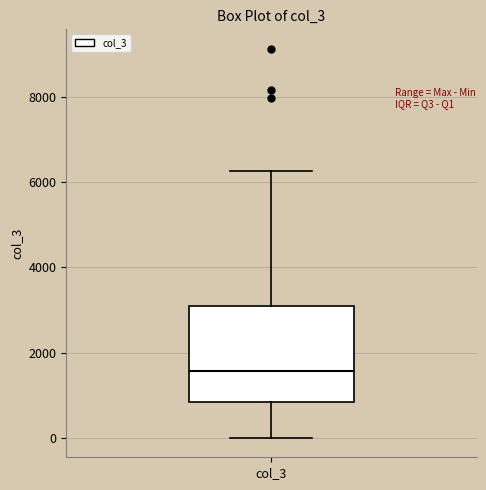

Where is the lower edge of the box for col_3 on the y-axis? The values are not printed on the chart, so give them approximately, as read against the axis.

800